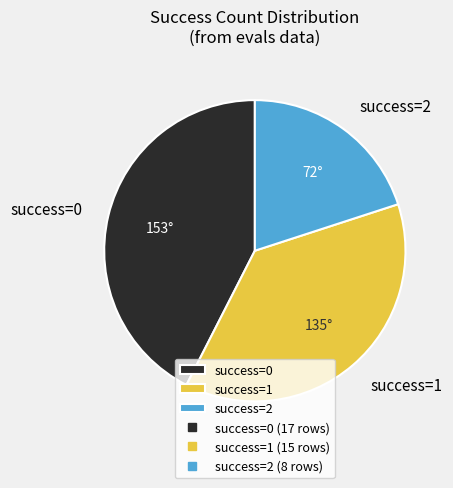

True or false: success=1 accounts for 37% of the total.

True